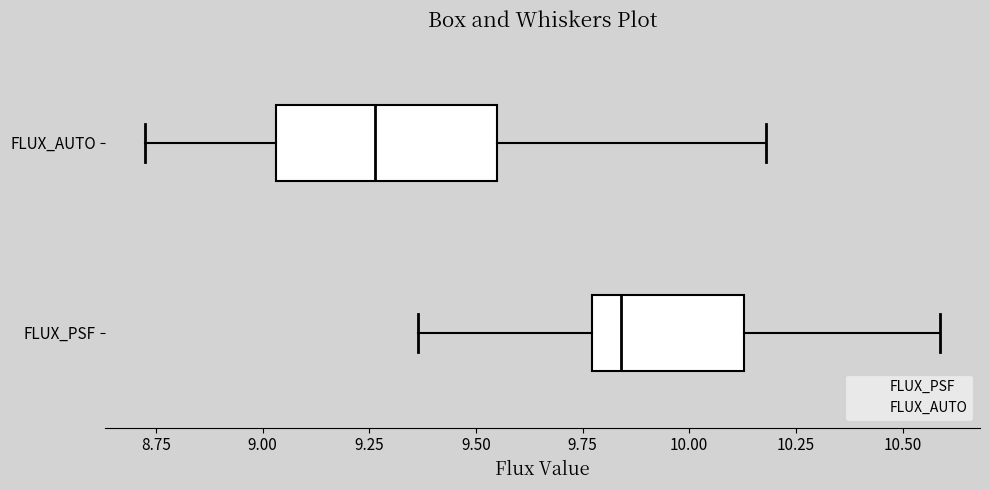

Comparing the boxes themselves (not the whiskers), which one is the widest?

FLUX_AUTO